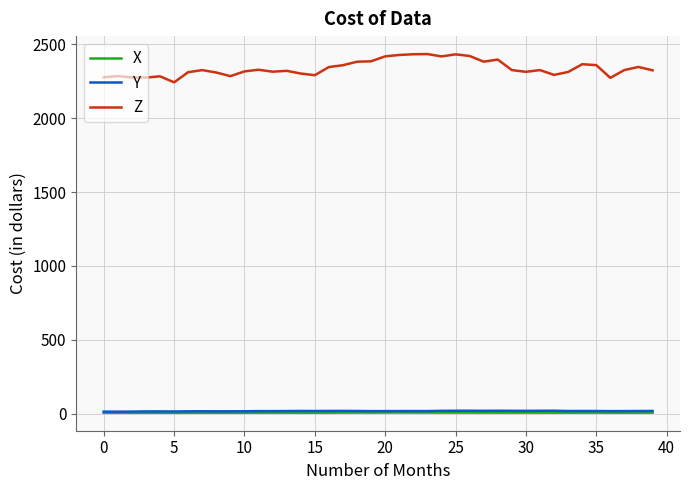

True or false: Y and X intersect in this chart.

False